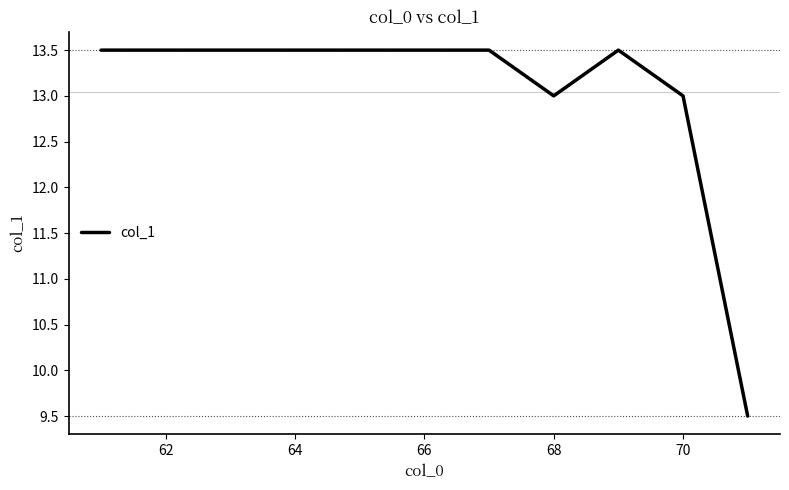

What is the maximum value shown in the chart?

13.5